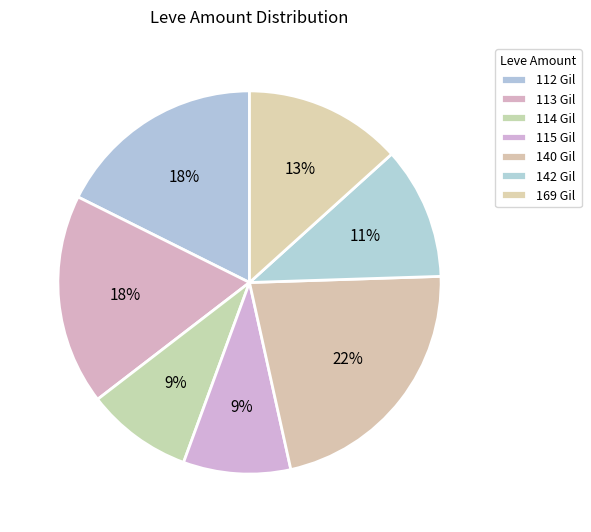

Is there a majority slice in this chart?

No